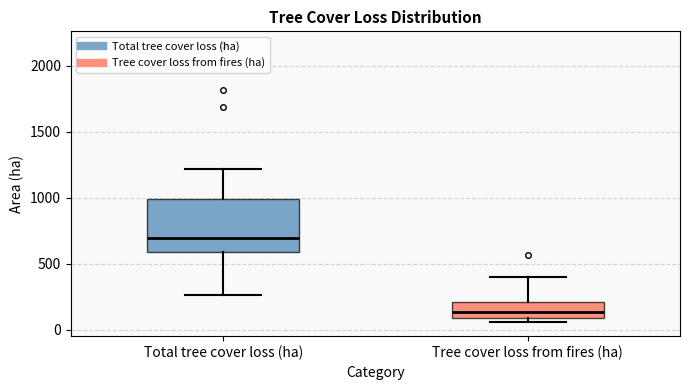

Comparing the boxes themselves (not the whiskers), which one is the tallest?

Total tree cover loss (ha)